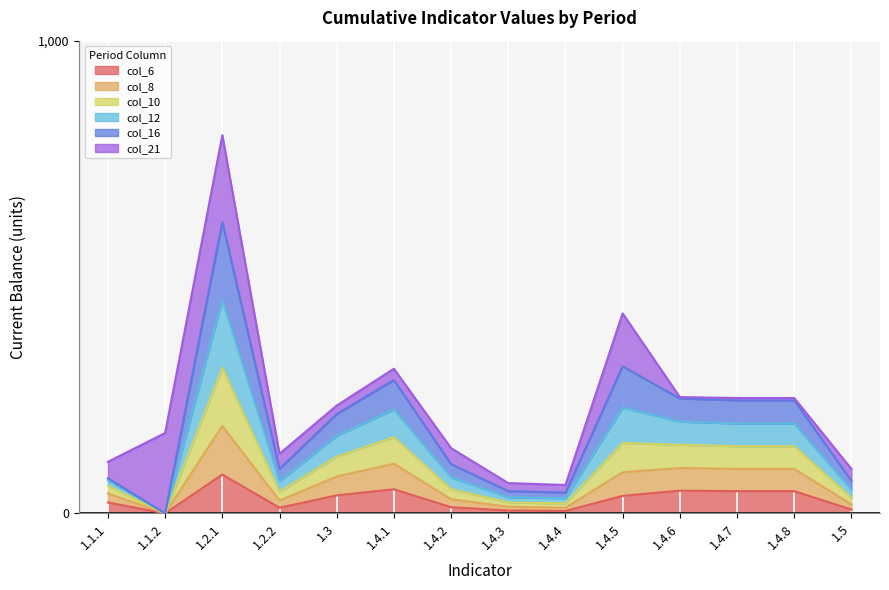

How many positive values does the col_10 series have?

13